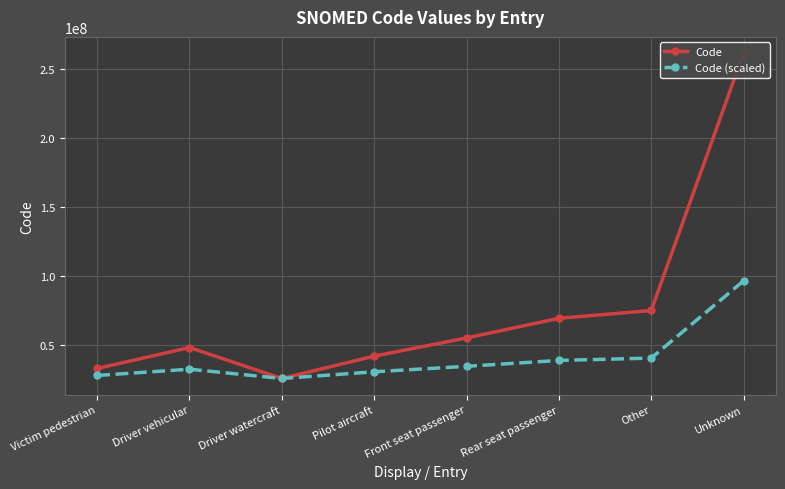

What is the difference between the highest and lowest values at Rear seat passenger?

30557795.1